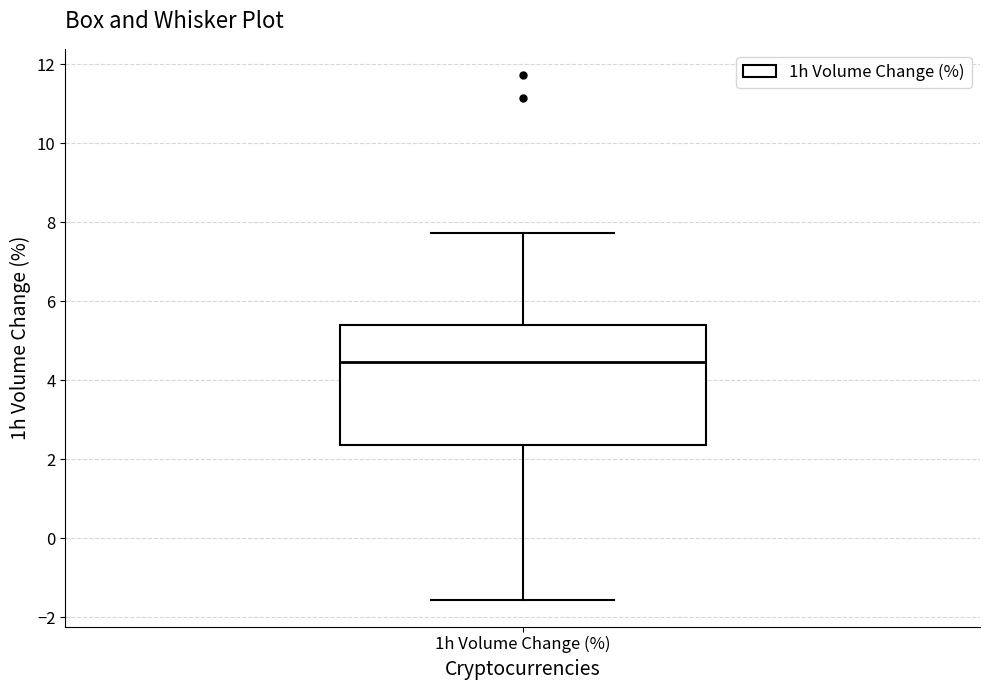

Read this box plot against the y-axis: the position of the median line, the range covered by the box, and the ends of both whiskers. The values are not printed on the chart, so give them approximately, as read against the axis.

median 4.4, box 2.4 to 5.4, whiskers -1.6 to 7.8